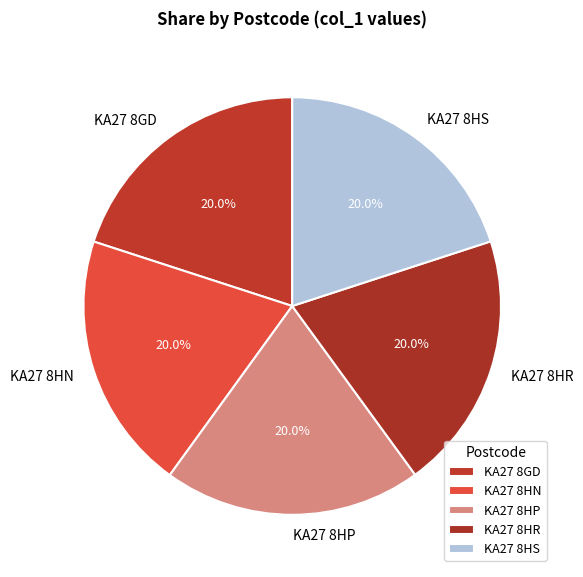

How many segments does this pie chart have?

5